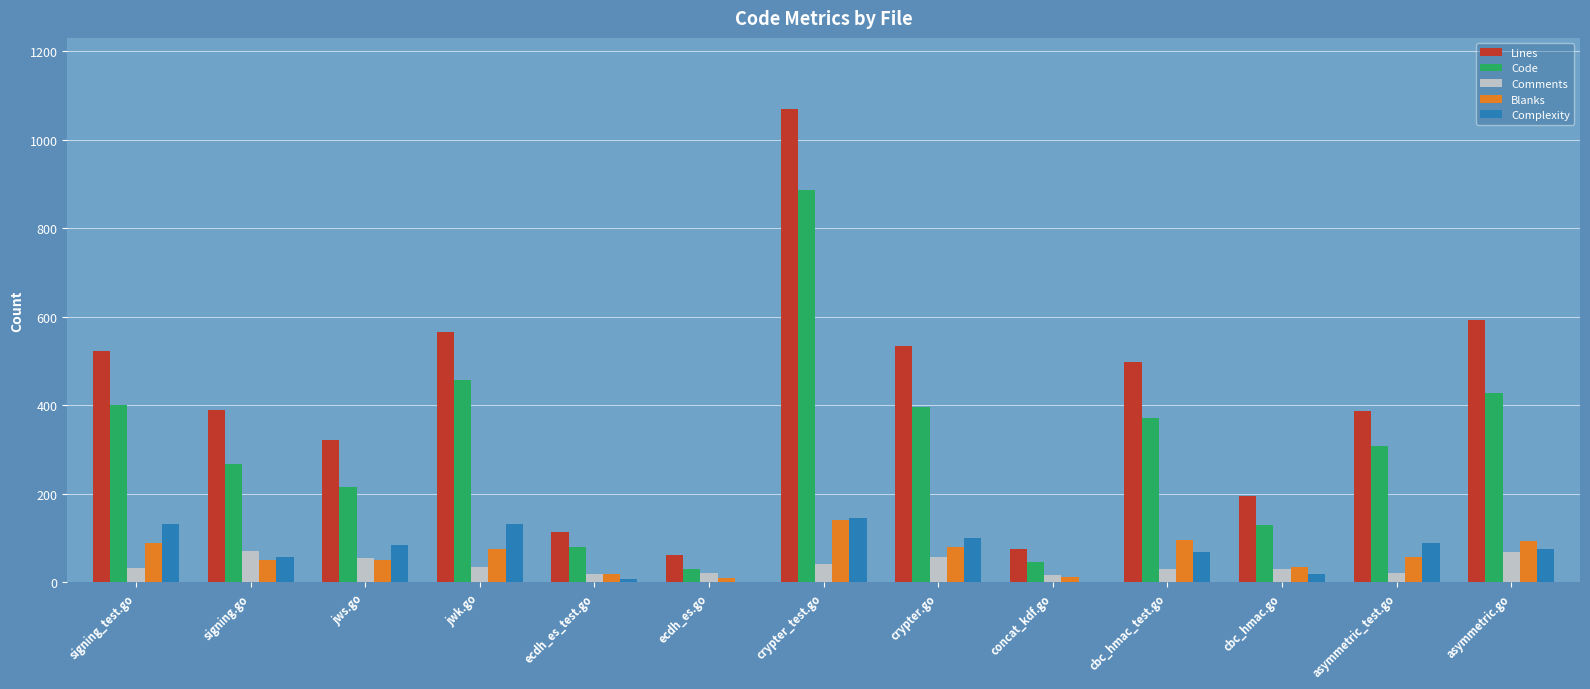

What is the maximum value shown in the chart?

1070